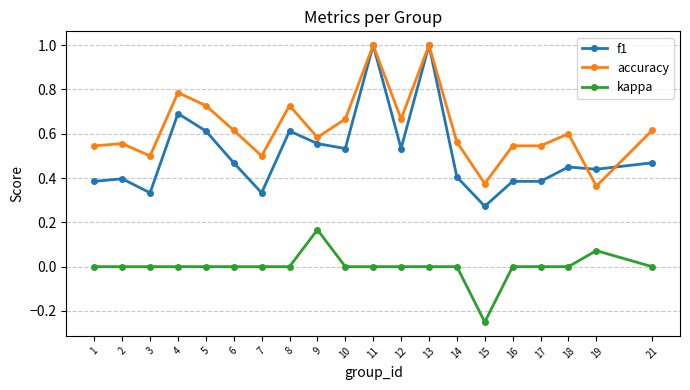

The value of f1 at 19 is 0.8. True or false?

False